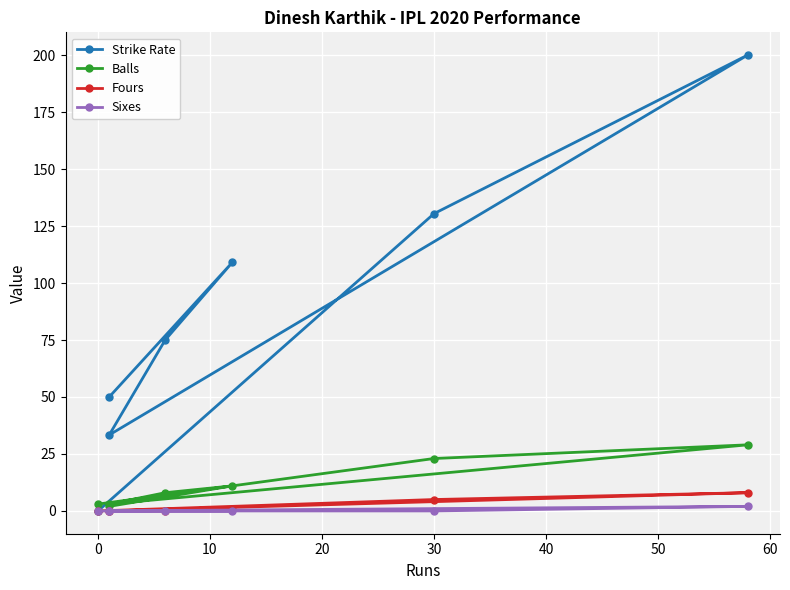

Which series changed the most between 0 and 30?

Strike Rate